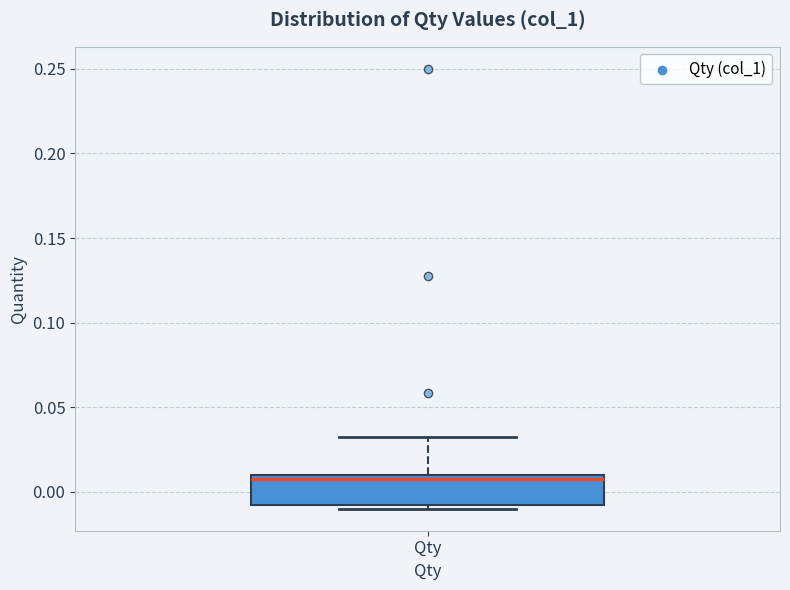

Transcribe this box plot: give where the median line is, the range the box spans, and where the two whiskers end, as read against the y-axis. The values are not printed on the chart, so give them approximately, as read against the axis.

median 0.005, box -0.010 to 0.010, whiskers -0.010 (just below the box's lower edge) to 0.030